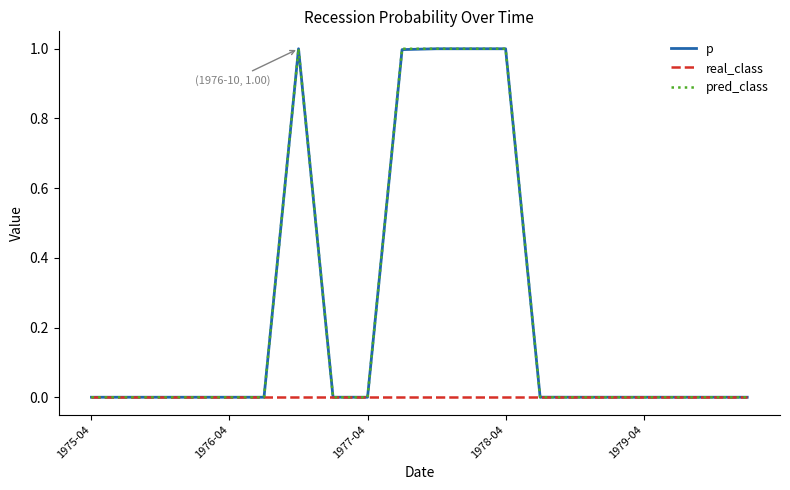

What are all the series names shown in the legend?

p, real_class, pred_class